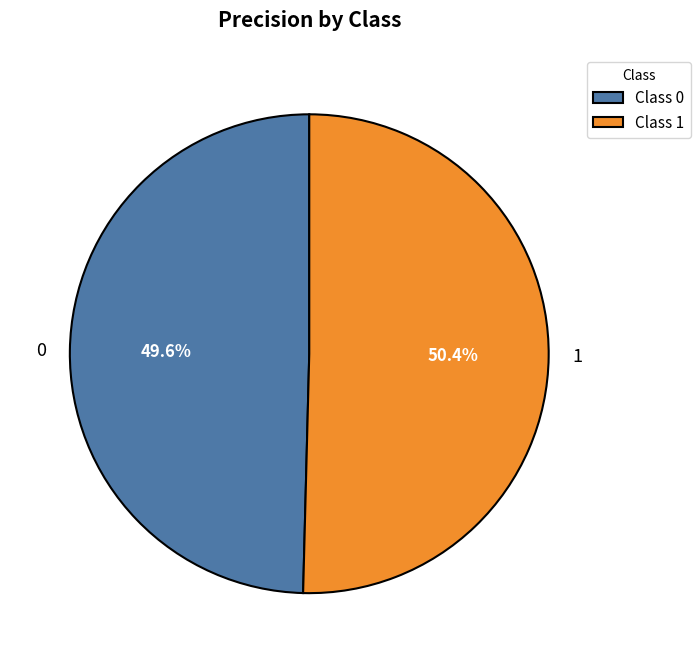

Count the number of slices in the pie.

2